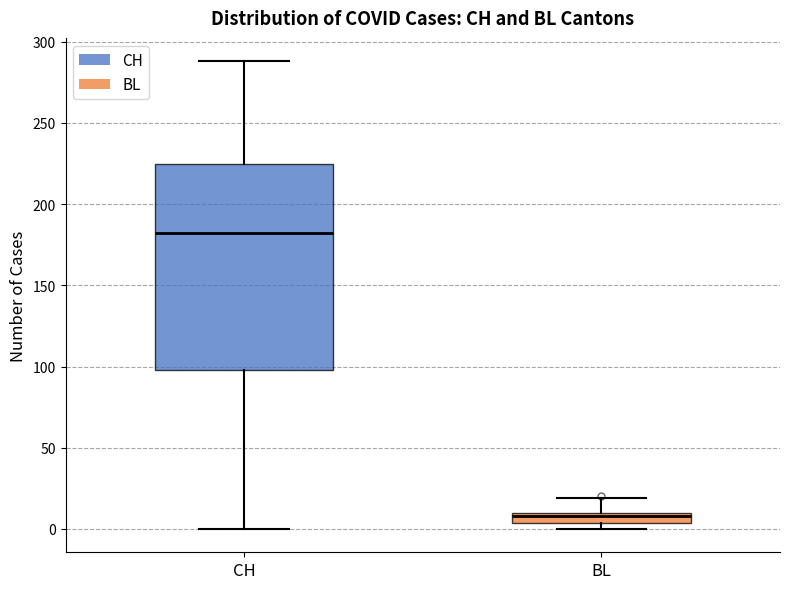

Which box has the lowest median line?

BL